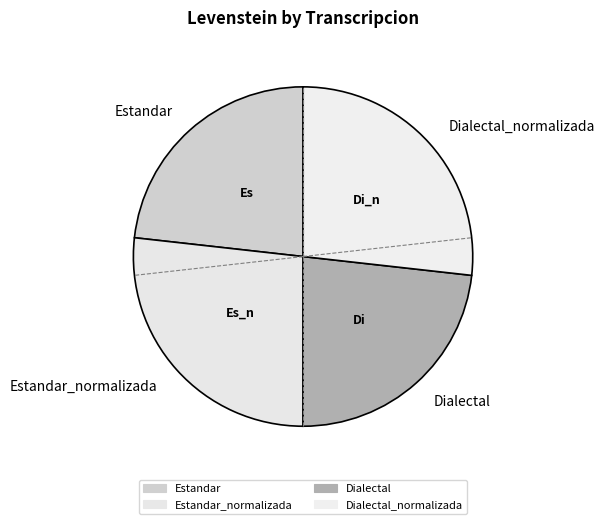

The Estandar_normalizada slice represents 27% of the pie. True or false?

True